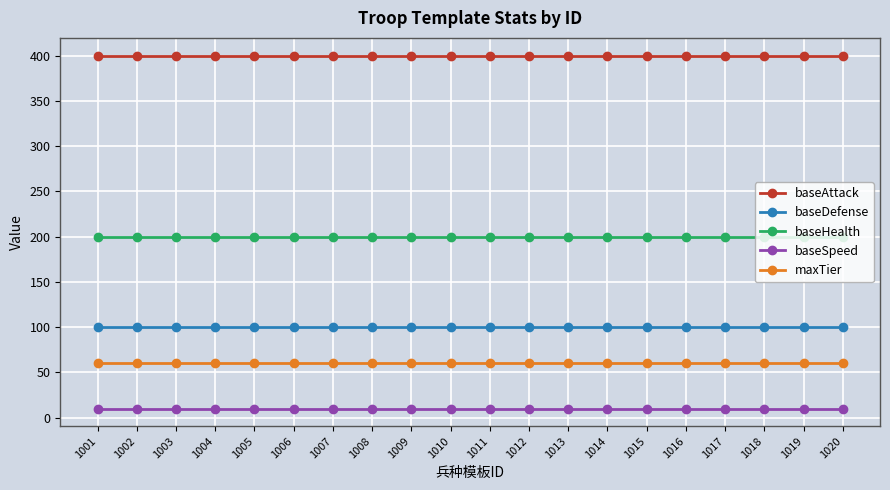

What is the highest value of the baseSpeed series?

10